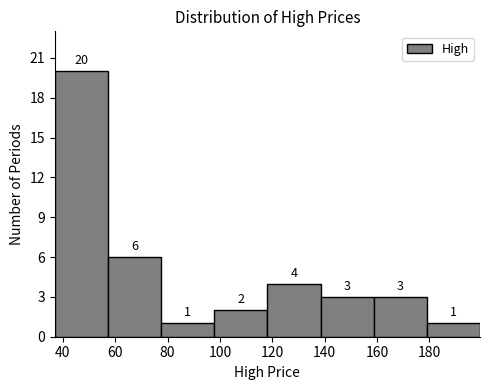

Reading left to right, transcribe this chart: for each bar, give the range it covers on the x-axis and its height. The bar edges are not printed on the chart, so give them approximately, as read against the axis.

36 to 58: 20
58 to 78: 6
78 to 98: 1
98 to 118: 2
118 to 138: 4
138 to 158: 3
158 to 180: 3
180 to 200: 1